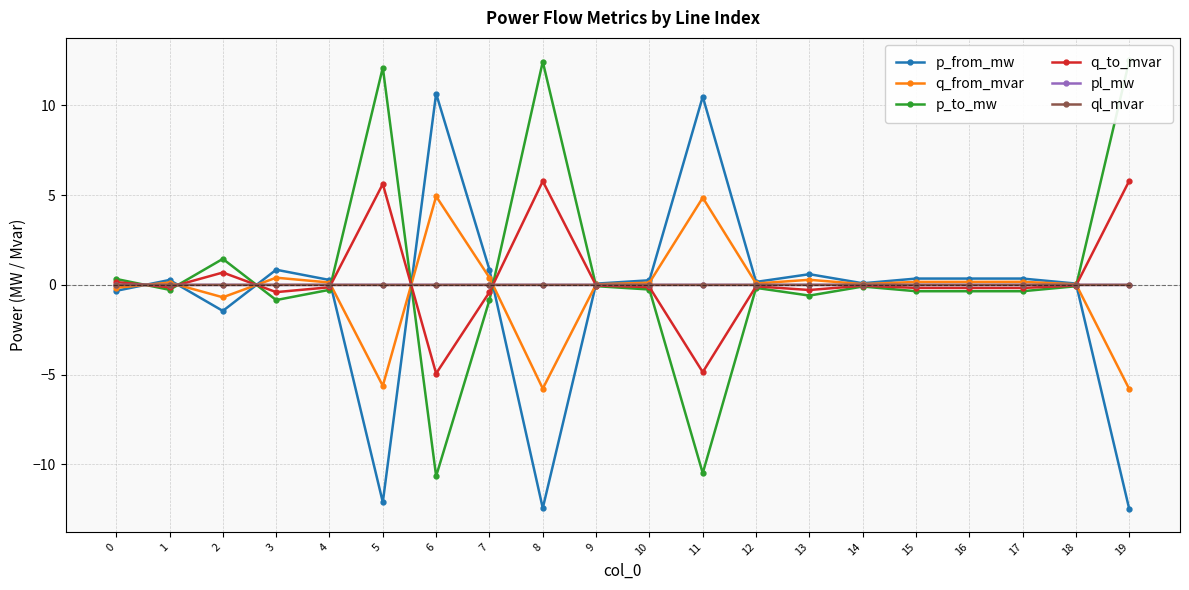

True or false: q_to_mvar has a value of -0.1 at 17.

False